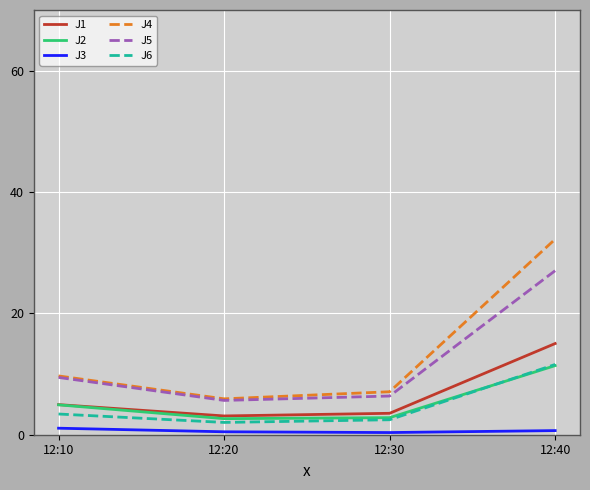

Which series has the widest spread of values?

J4